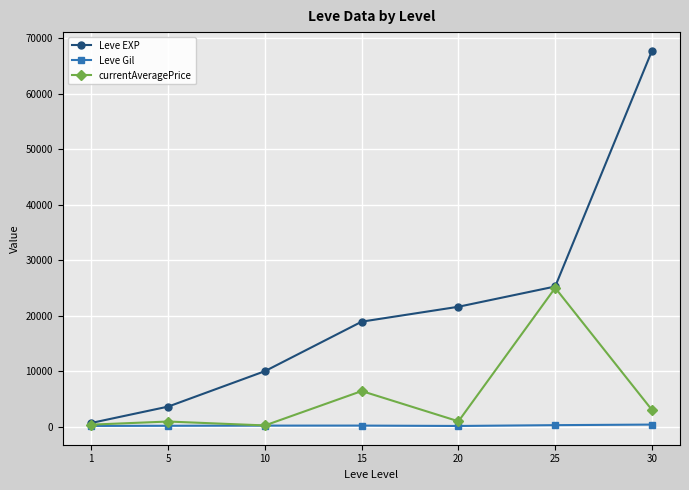

Rank the series by their maximum value, from highest to lowest.

Leve EXP, currentAveragePrice, Leve Gil